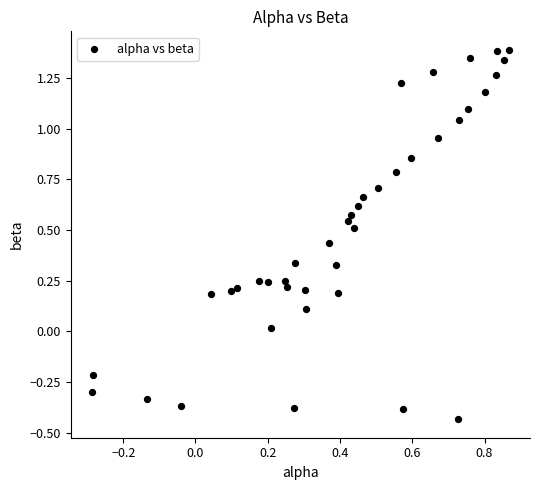

What is the range of Y values (max minus min)?

1.8